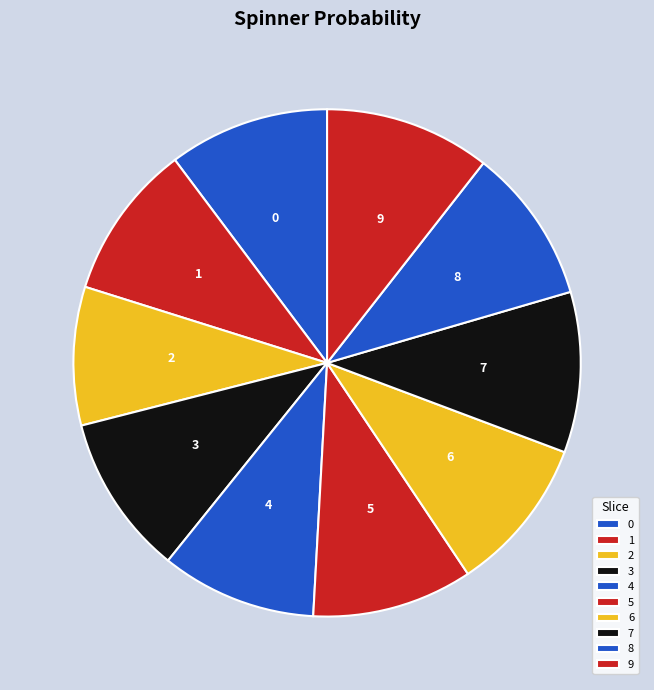

Is there any slice that represents more than half of the pie?

No